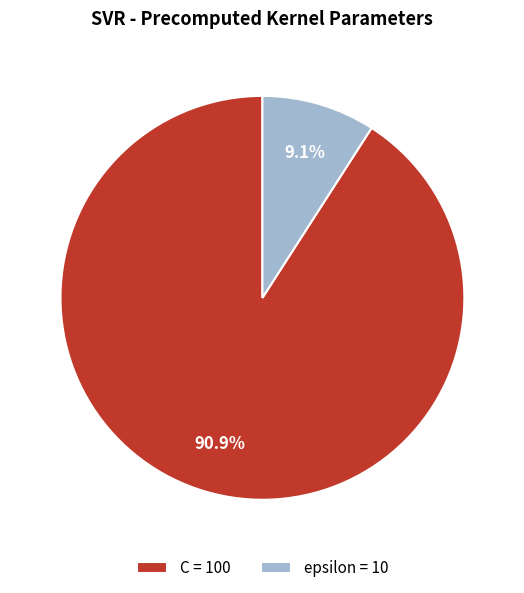

To the nearest percent, what portion does C represent?

91%